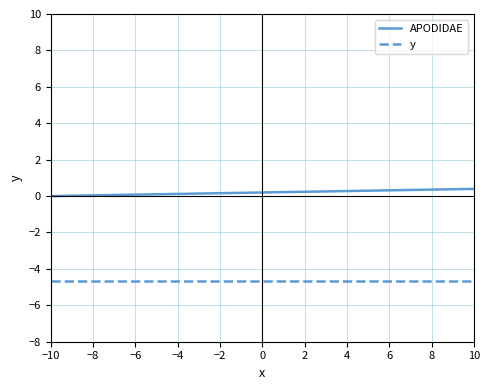

What is the maximum value for APODIDAE?

0.4